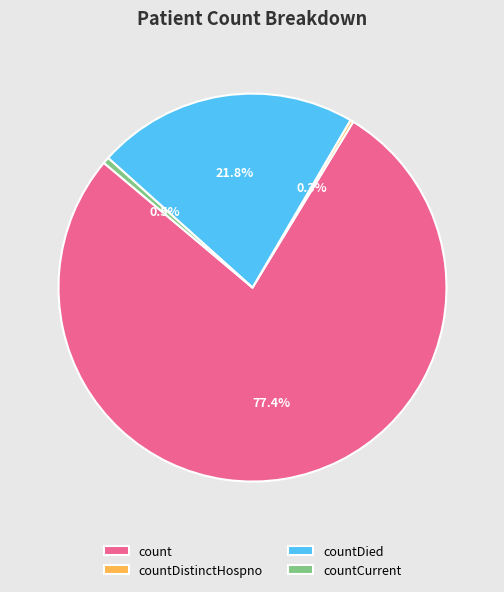

To the nearest percent, what is the difference between the largest and smallest slice percentages?

77%